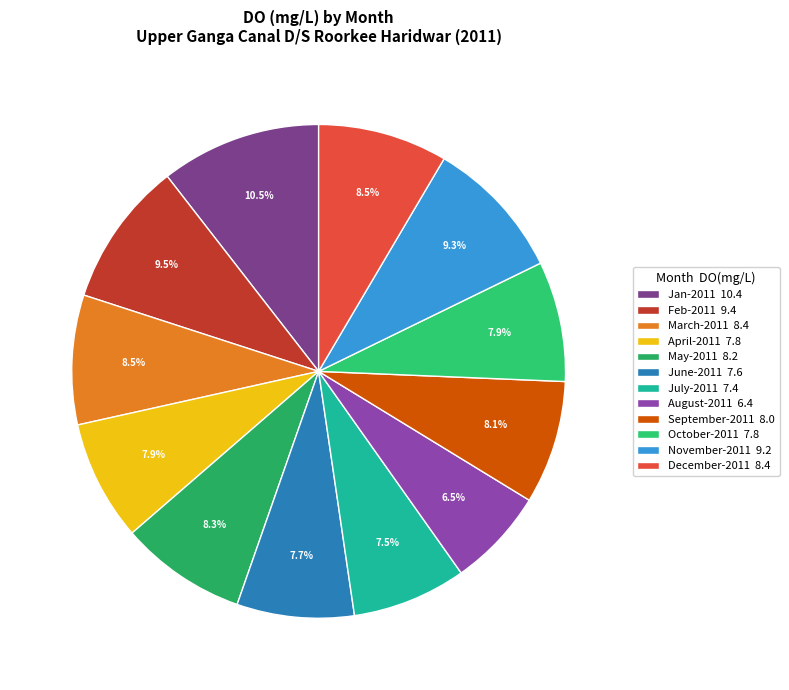

What is the change in value from Feb-2011 to June-2011?

-1.8